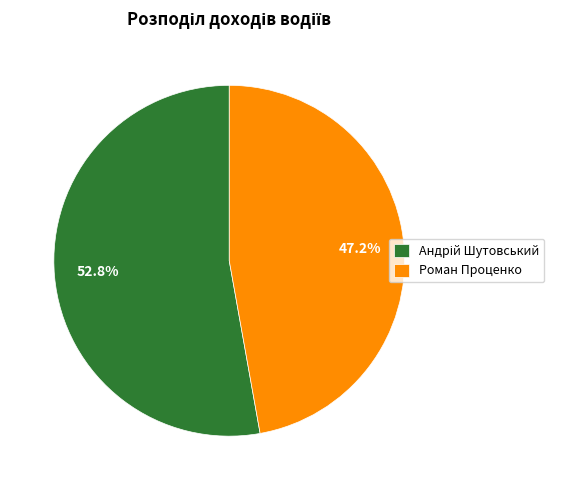

How many slices are in this pie chart?

2